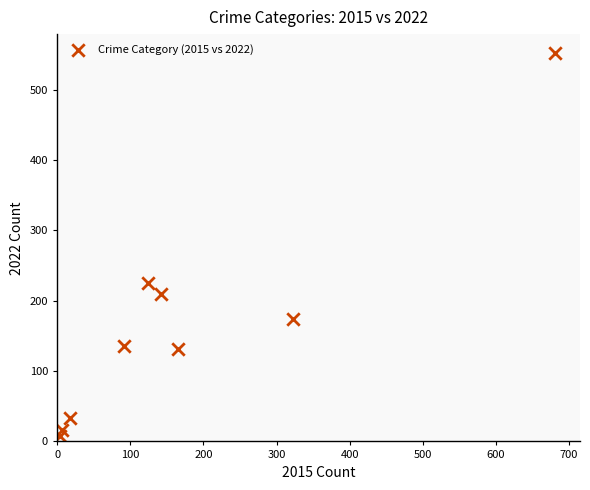

What is the range of X values (max minus min)?

677